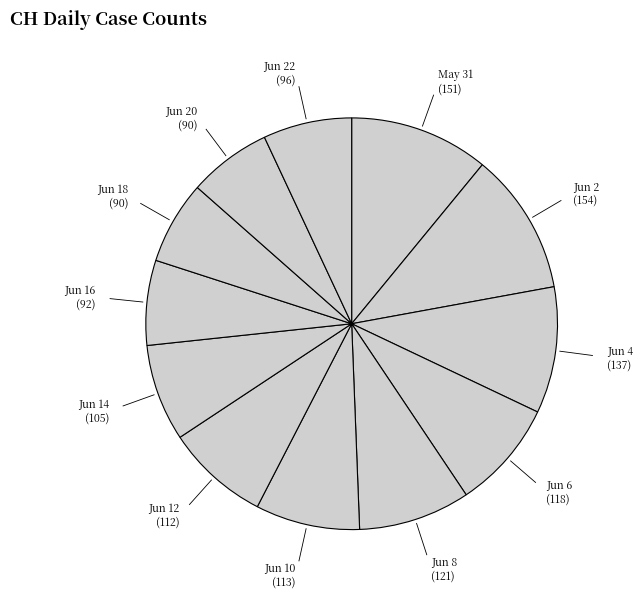

Count the number of slices in the pie.

12